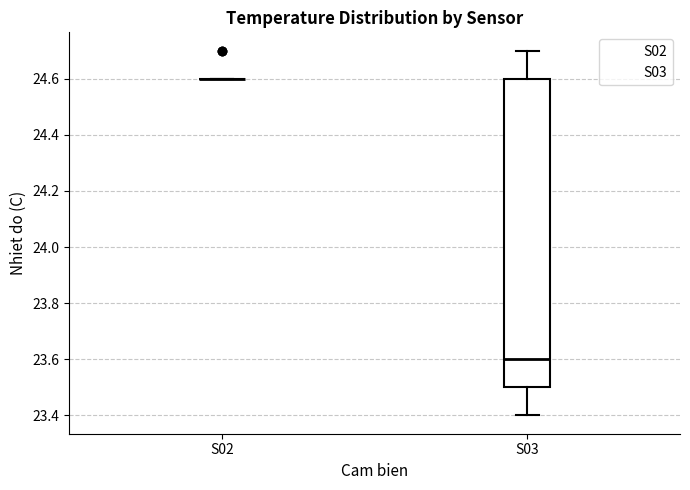

Reading left to right, transcribe this box plot: for each box, give where its median line is, the range the box spans, and where its two whiskers end, as read against the y-axis. The values are not printed on the chart, so give them approximately, as read against the axis.

S02: box collapsed to a line at 24.6, whiskers 24.6 to 24.6
S03: median 23.6, box 23.5 to 24.6, whiskers 23.4 to 24.7